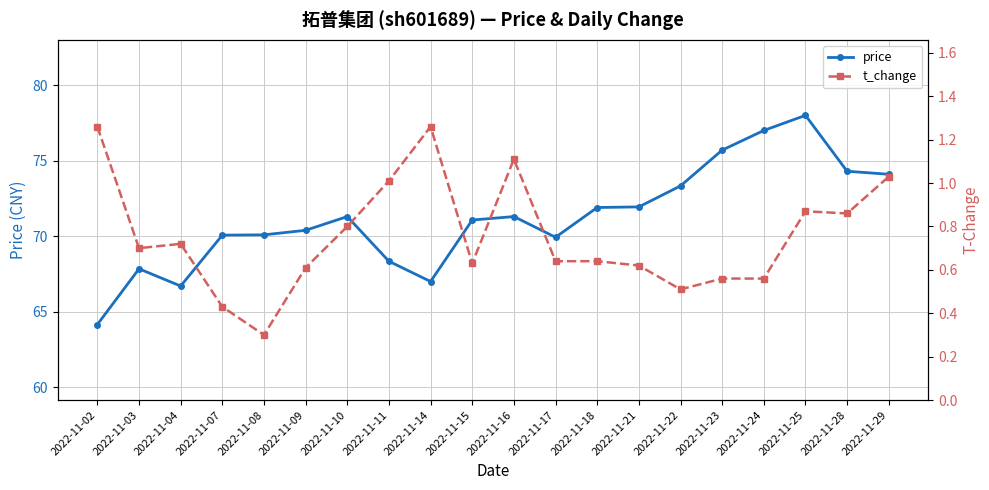

Reading left to right, transcribe all the data shown in this chart.

price: 64.2	67.8	66.7	70.1	70.1	70.4	71.3	68.3	67.0	71.1	71.3	69.9	71.9	71.9	73.3	75.7	77.0	78.0	74.3	74.1
t_change: 1.3	0.7	0.7	0.4	0.3	0.6	0.8	1.0	1.3	0.6	1.1	0.6	0.6	0.6	0.5	0.6	0.6	0.9	0.9	1.0